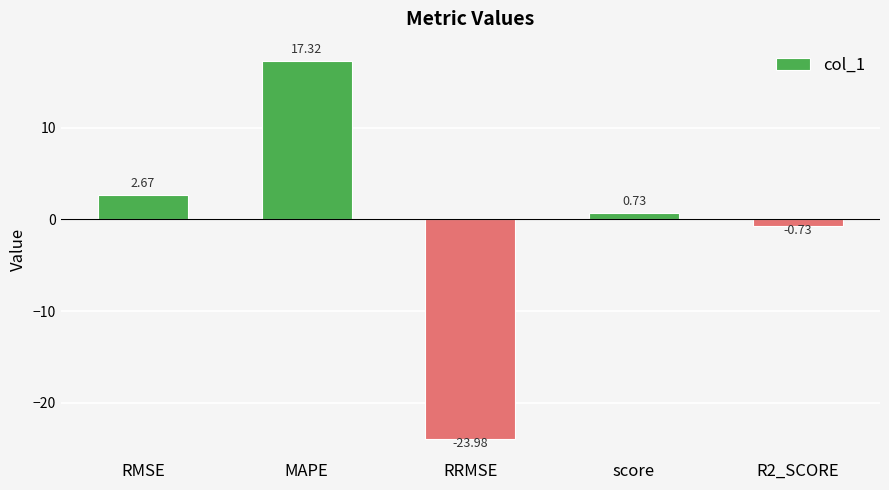

List the labels in order of value, smallest first.

RRMSE, R2_SCORE, score, RMSE, MAPE